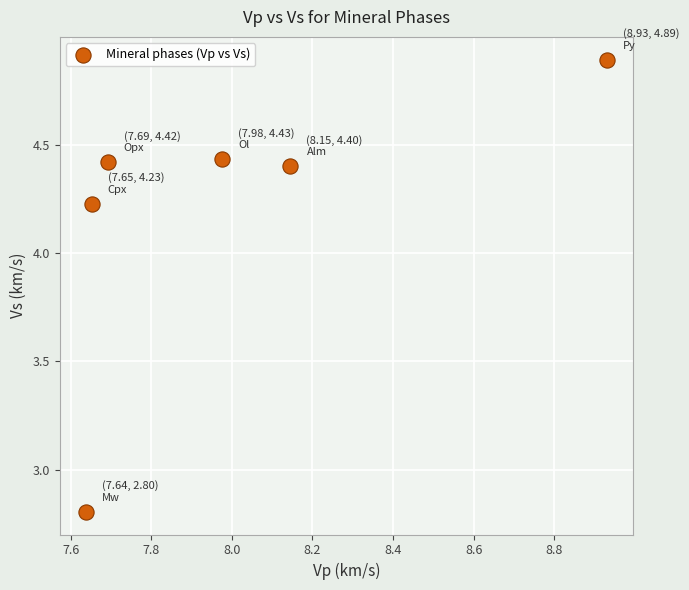

What is the range of X values (max minus min)?

1.3